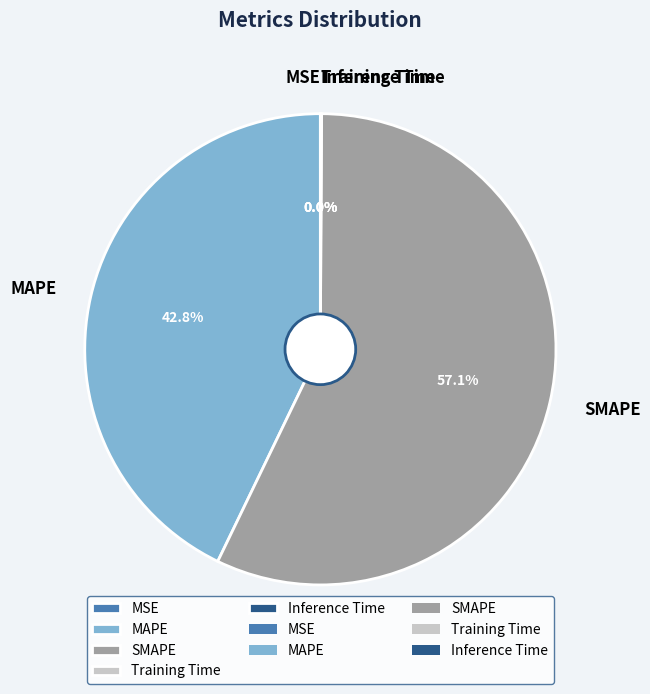

Which category has the biggest portion of the pie?

SMAPE